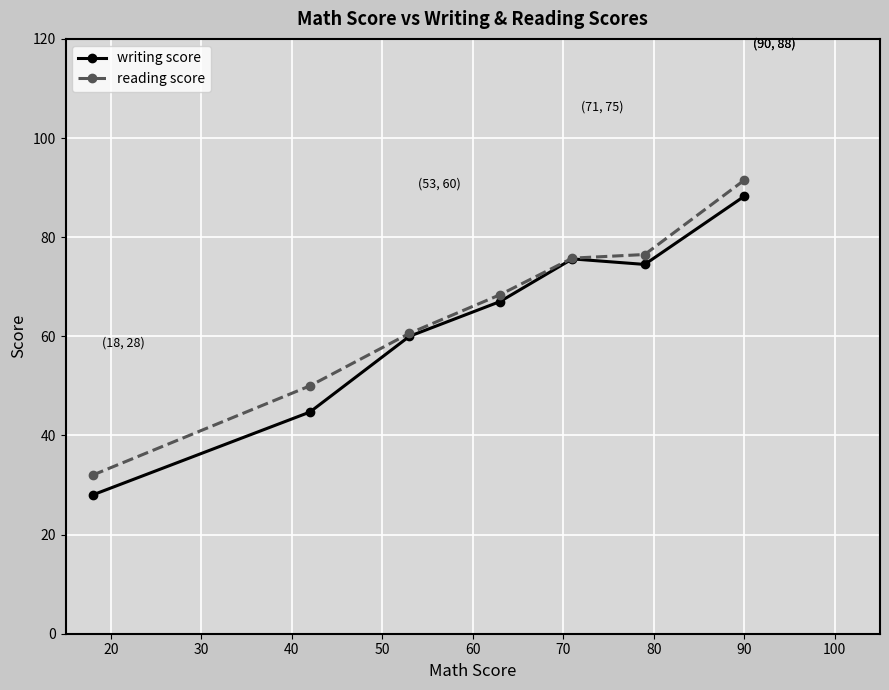

What is the sum of all writing score values?

438.1